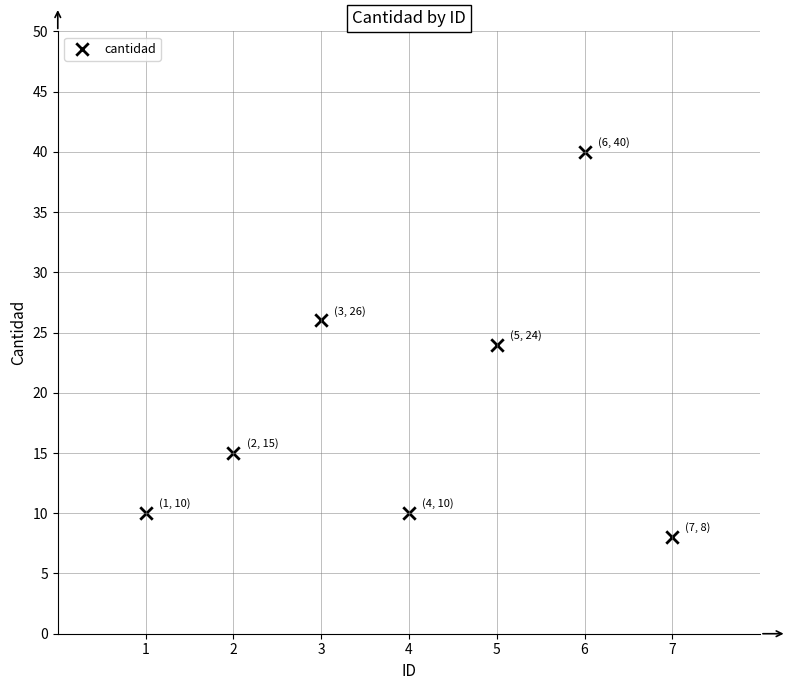

What is the range of X values (max minus min)?

6